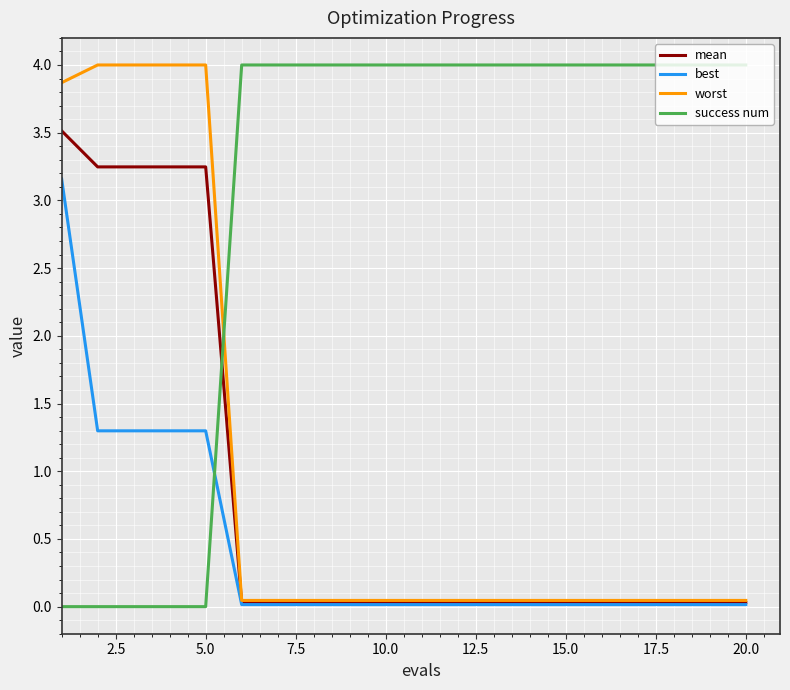

After their last crossing, which series has the higher values: mean or success num?

success num